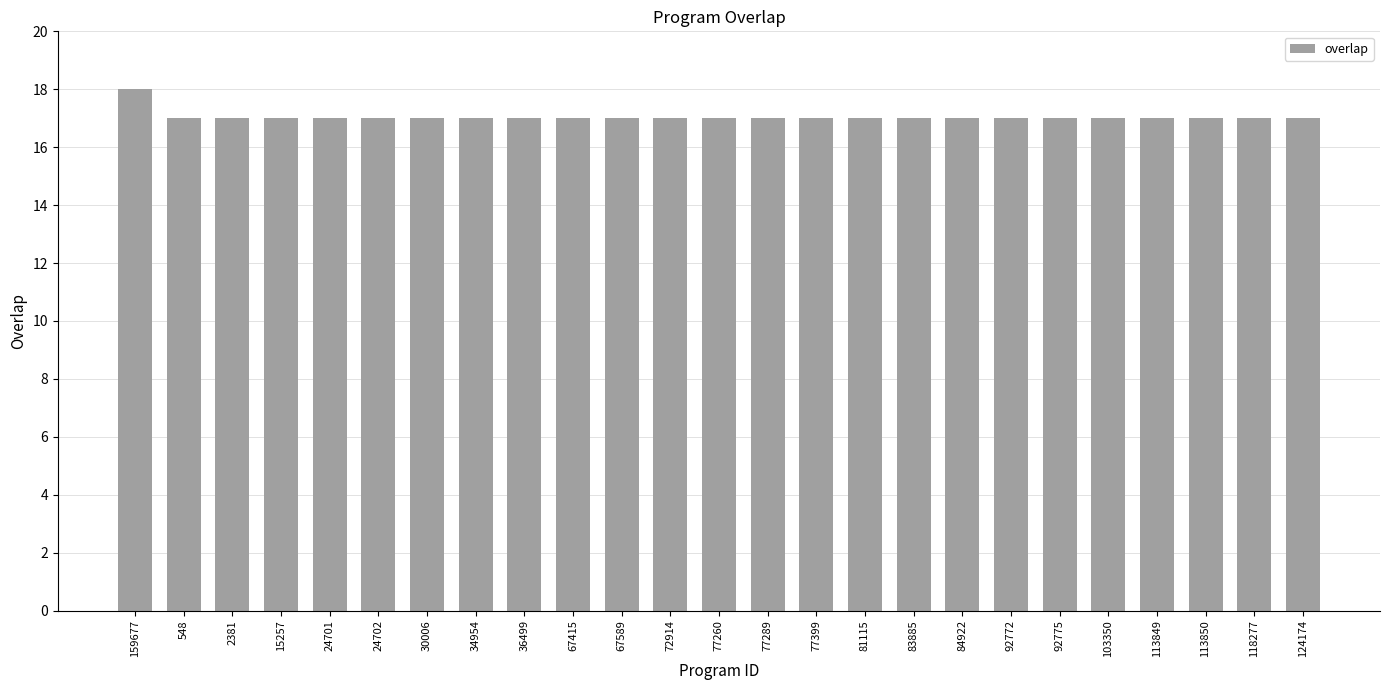

What value does the data have at 77399?

17